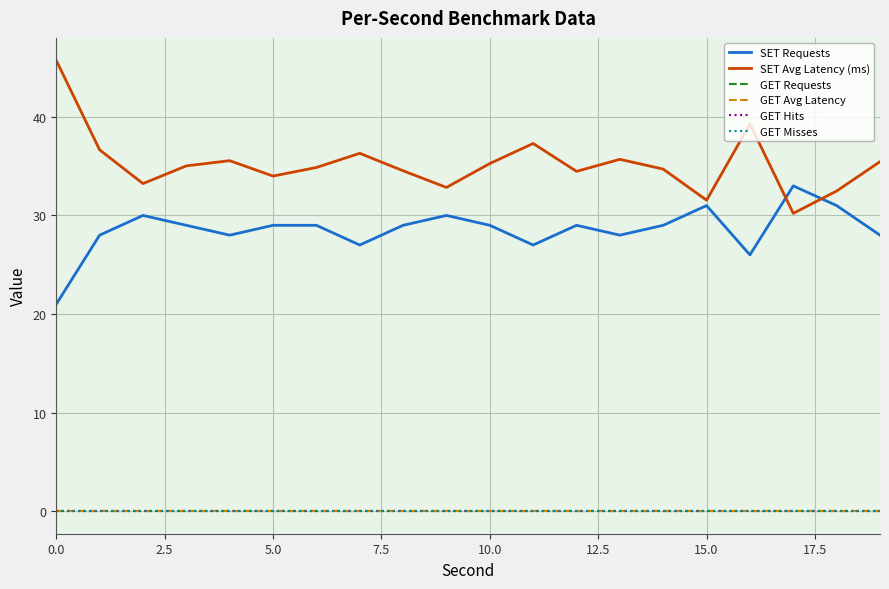

Reading left to right, transcribe all the data shown in this chart.

SET Requests: 21.0	28.0	30.0	29.0	28.0	29.0	29.0	27.0	29.0	30.0	29.0	27.0	29.0	28.0	29.0	31.0	26.0	33.0	31.0	28.0
SET Avg Latency (ms): 45.7	36.7	33.2	35.0	35.6	34.0	34.9	36.3	34.5	32.8	35.3	37.3	34.5	35.7	34.7	31.5	39.3	30.2	32.5	35.5
GET Requests: 0.0	0.0	0.0	0.0	0.0	0.0	0.0	0.0	0.0	0.0	0.0	0.0	0.0	0.0	0.0	0.0	0.0	0.0	0.0	0.0
GET Avg Latency: 0.0	0.0	0.0	0.0	0.0	0.0	0.0	0.0	0.0	0.0	0.0	0.0	0.0	0.0	0.0	0.0	0.0	0.0	0.0	0.0
GET Hits: 0.0	0.0	0.0	0.0	0.0	0.0	0.0	0.0	0.0	0.0	0.0	0.0	0.0	0.0	0.0	0.0	0.0	0.0	0.0	0.0
GET Misses: 0.0	0.0	0.0	0.0	0.0	0.0	0.0	0.0	0.0	0.0	0.0	0.0	0.0	0.0	0.0	0.0	0.0	0.0	0.0	0.0